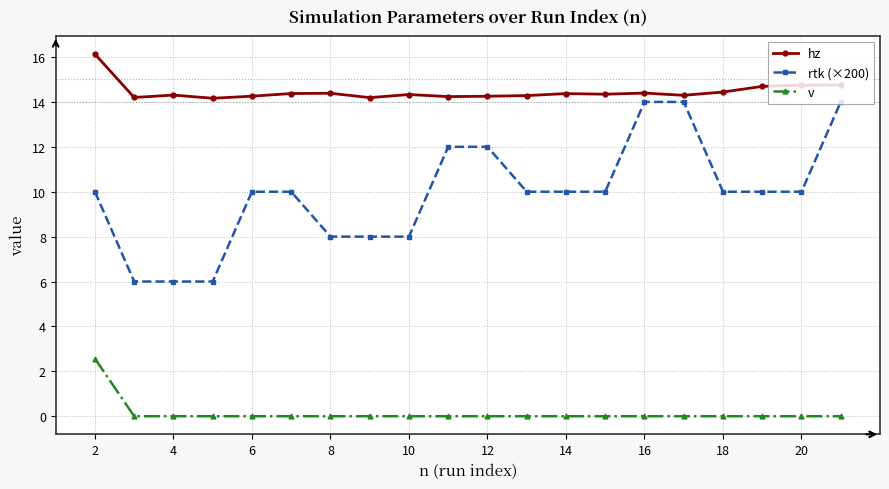

Which series has the largest total across all categories?

hz